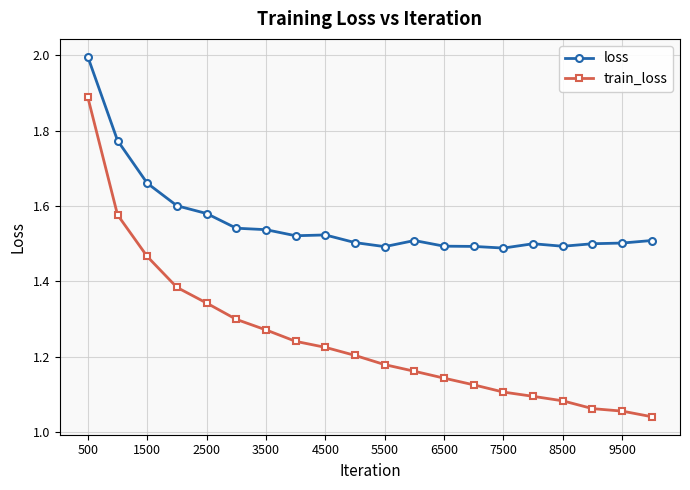

Which series has the largest total across all categories?

loss